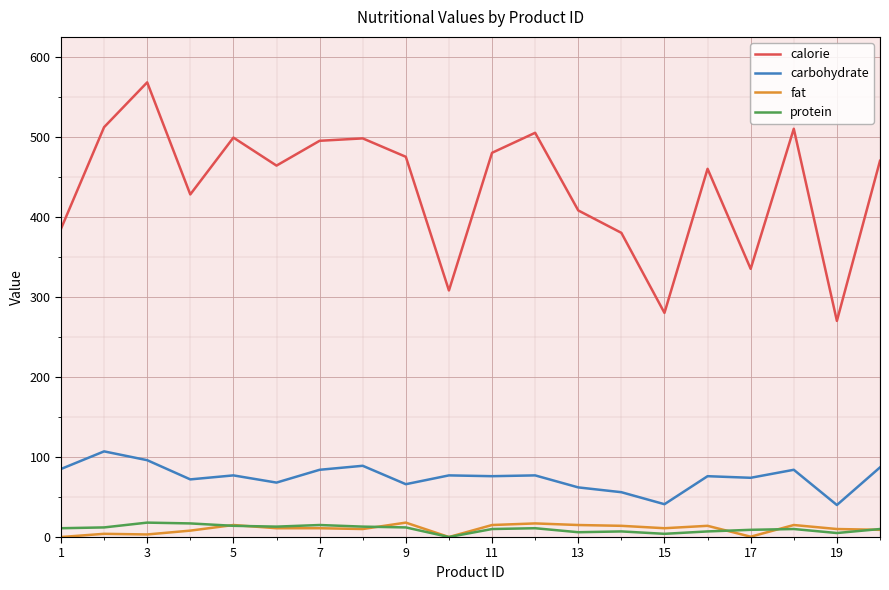

True or false: calorie and protein cross at least once.

False